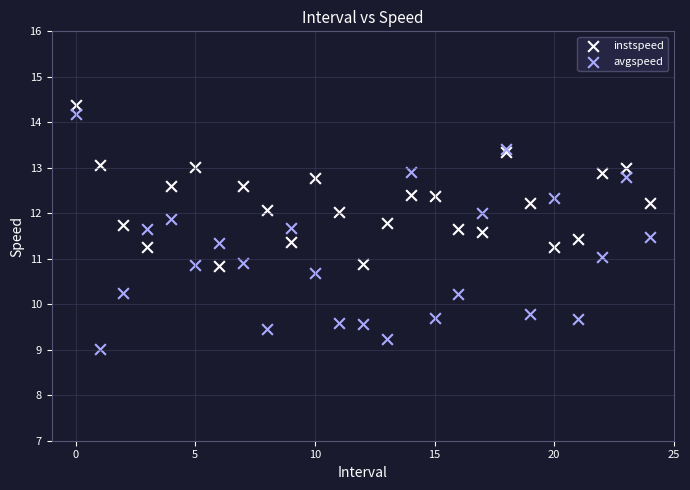

Which series has the largest Y range (max minus min)?

avgspeed